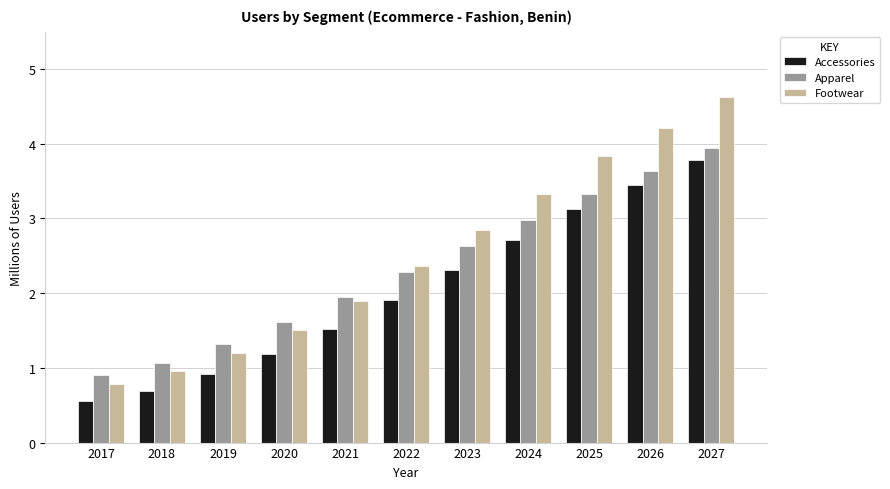

Which series has the largest total across all categories?

Footwear